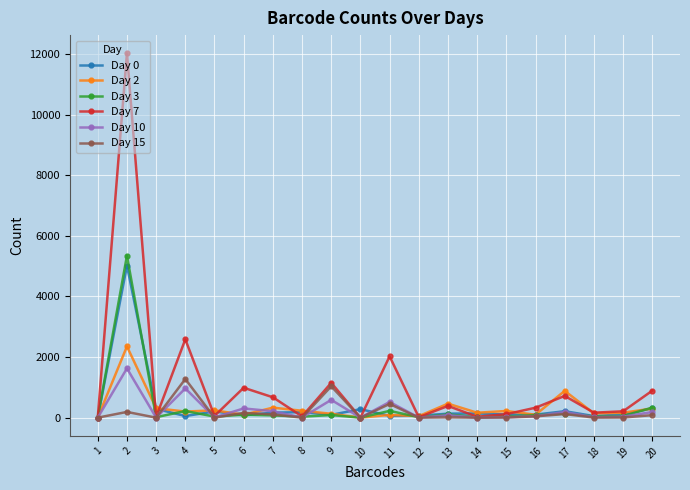

Which series has the largest range (max minus min)?

Day 7